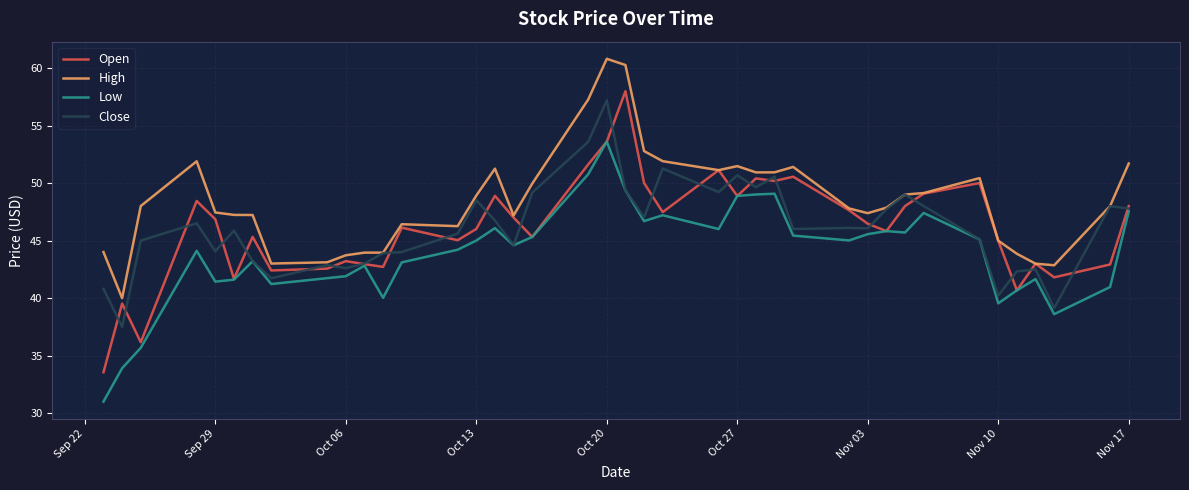

Which series has the largest total across all categories?

High